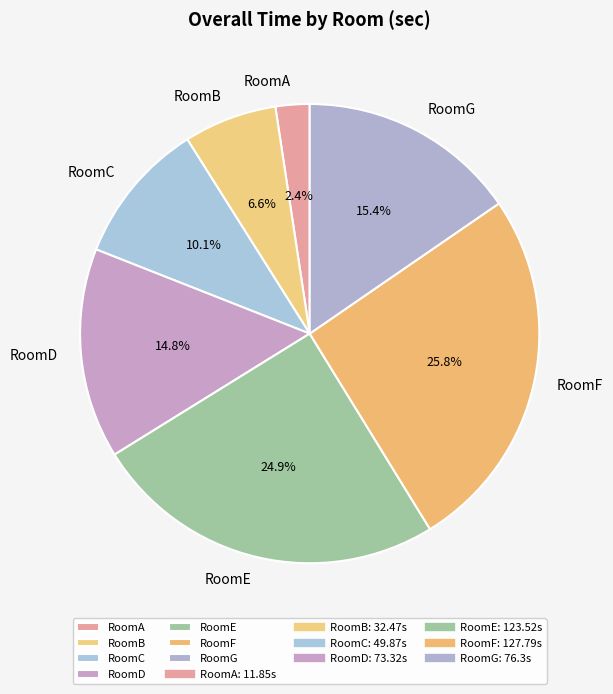

The RoomF slice represents 26% of the pie. True or false?

True